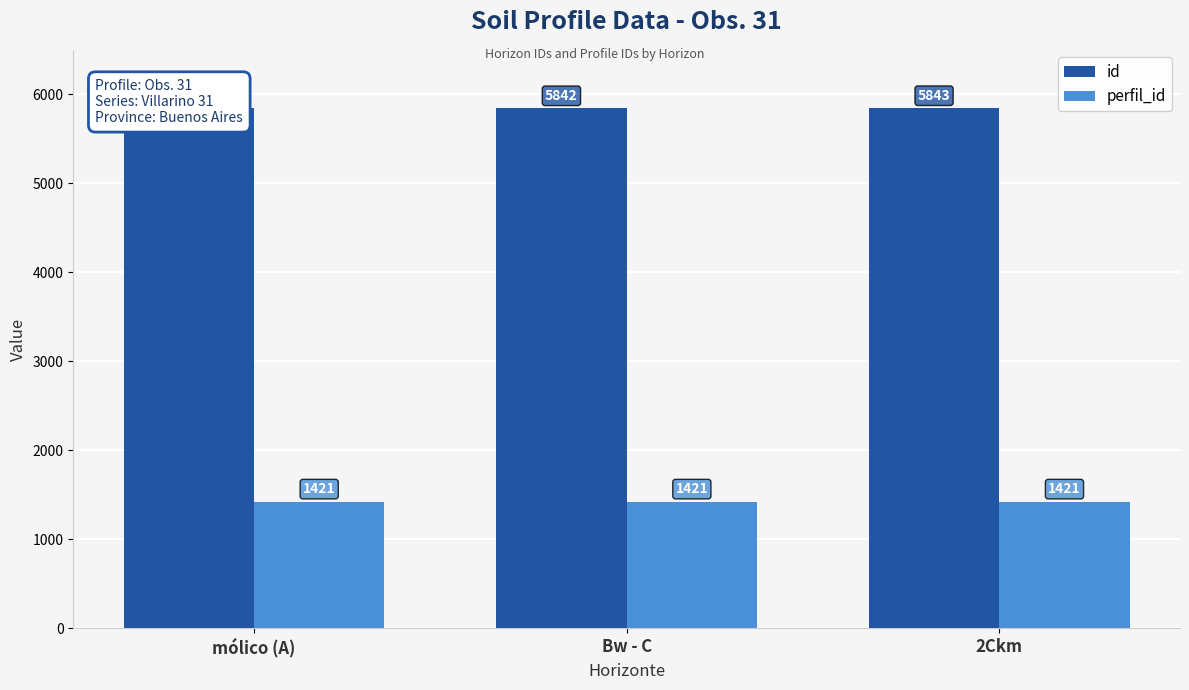

What is the spread (max minus min) of values at mólico (A)?

4420